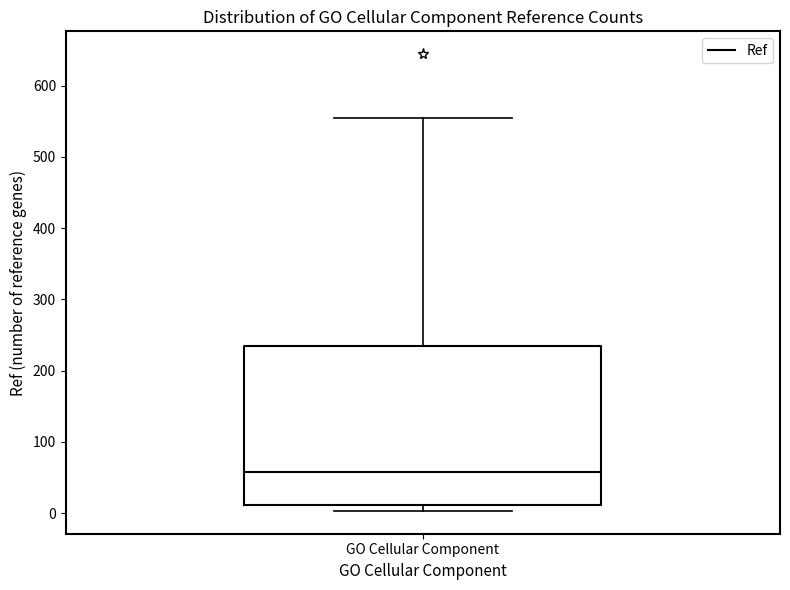

Where is the lower edge of the box for GO Cellular Component on the y-axis? The values are not printed on the chart, so give them approximately, as read against the axis.

10